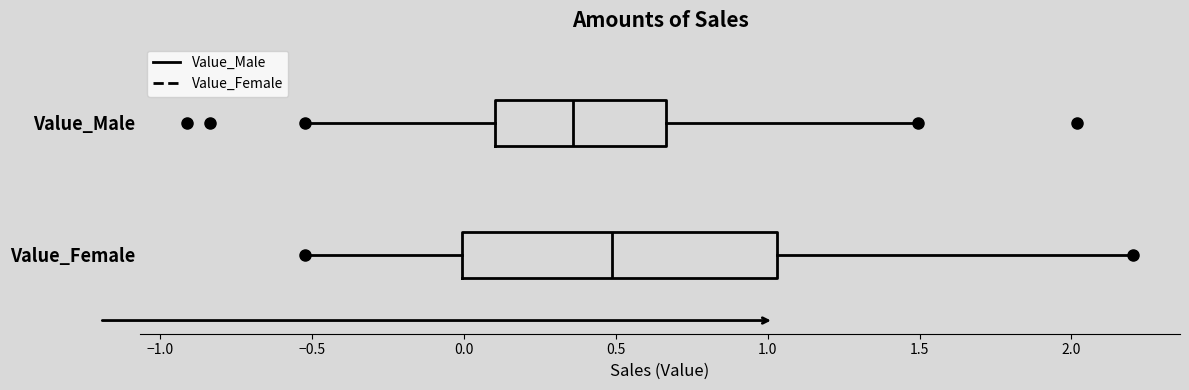

Reading bottom to top, transcribe this box plot: for each box, give where its median line is, the range the box spans, and where its two whiskers end, as read against the x-axis. The values are not printed on the chart, so give them approximately, as read against the axis.

Value_Female: median 0.50, box 0.00 to 1.05, whiskers -0.50 to 2.20
Value_Male: median 0.35, box 0.10 to 0.65, whiskers -0.50 to 1.50